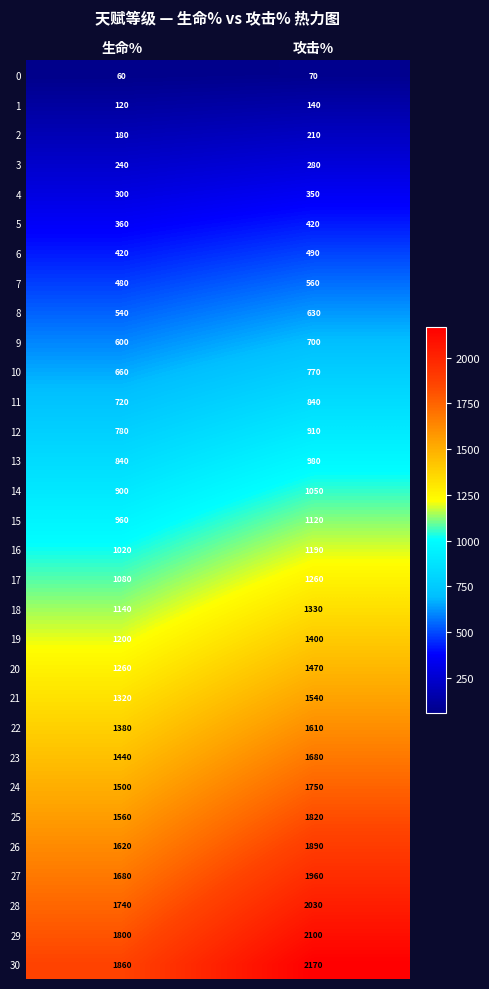

Rank the series by their maximum value, from highest to lowest.

30, 29, 28, 27, 26, 25, 24, 23, 22, 21, 20, 19, 18, 17, 16, 15, 14, 13, 12, 11, 10, 9, 8, 7, 6, 5, 4, 3, 2, 1, 0